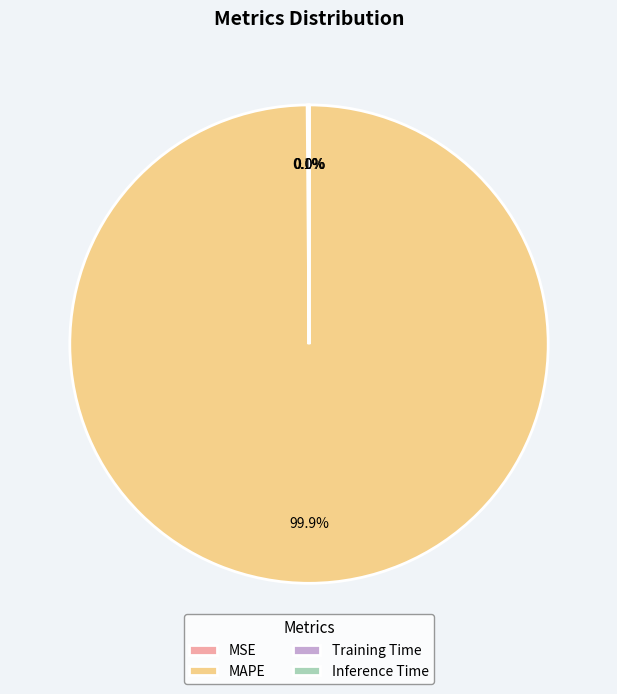

Which category accounts for the majority?

MAPE